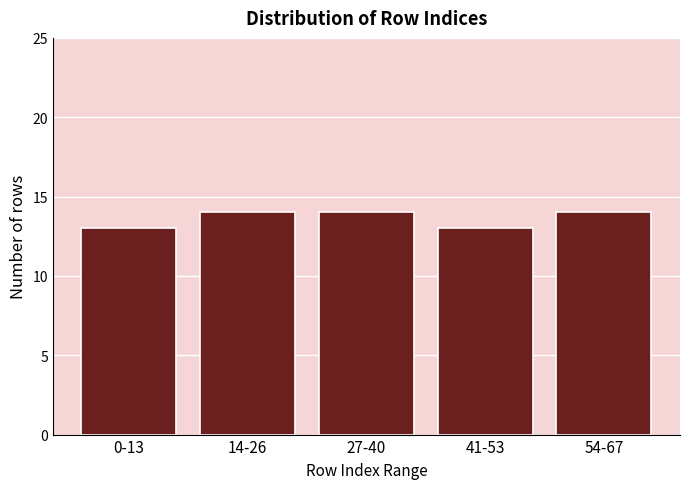

Reading left to right, list all the values displayed in this chart.

0-13=13	14-26=14	27-40=14	41-53=13	54-67=14